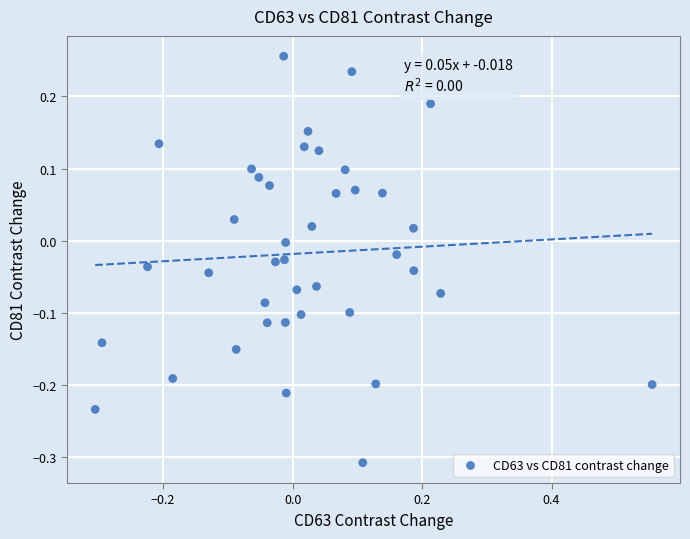

What is the range of X values (max minus min)?

0.9